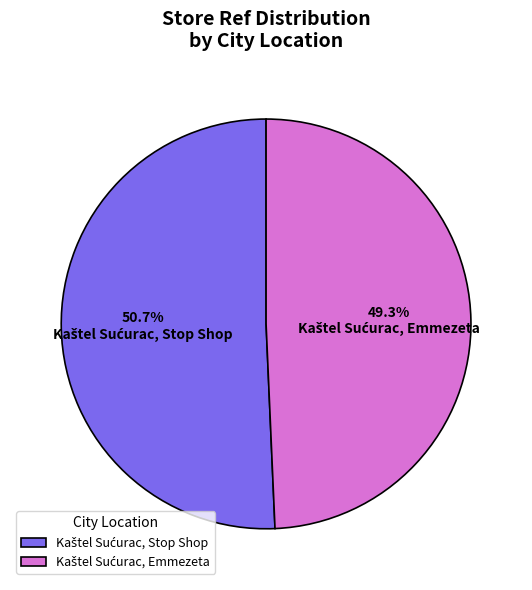

Is there any slice that represents more than half of the pie?

Yes